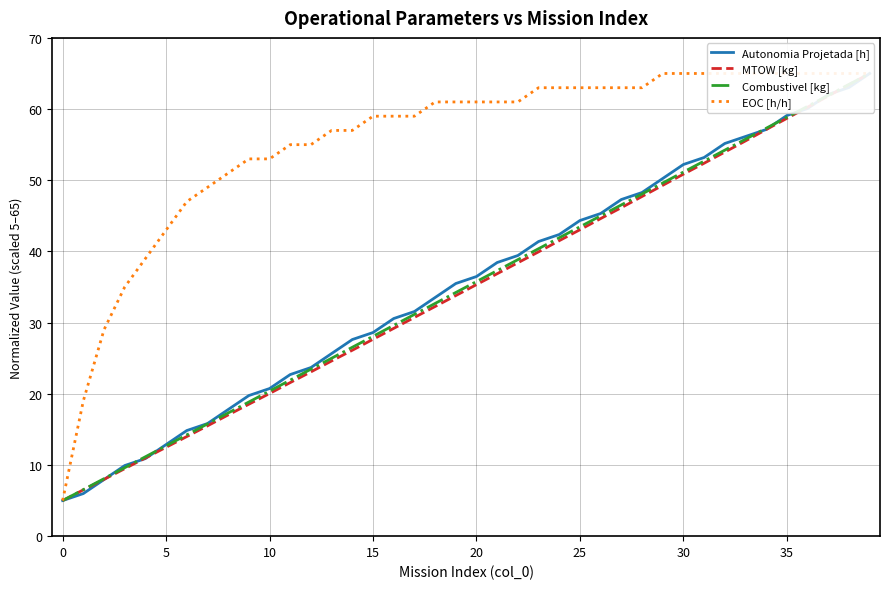

What is the difference between the EOC [h/h] values at 15 and 29?

6.0